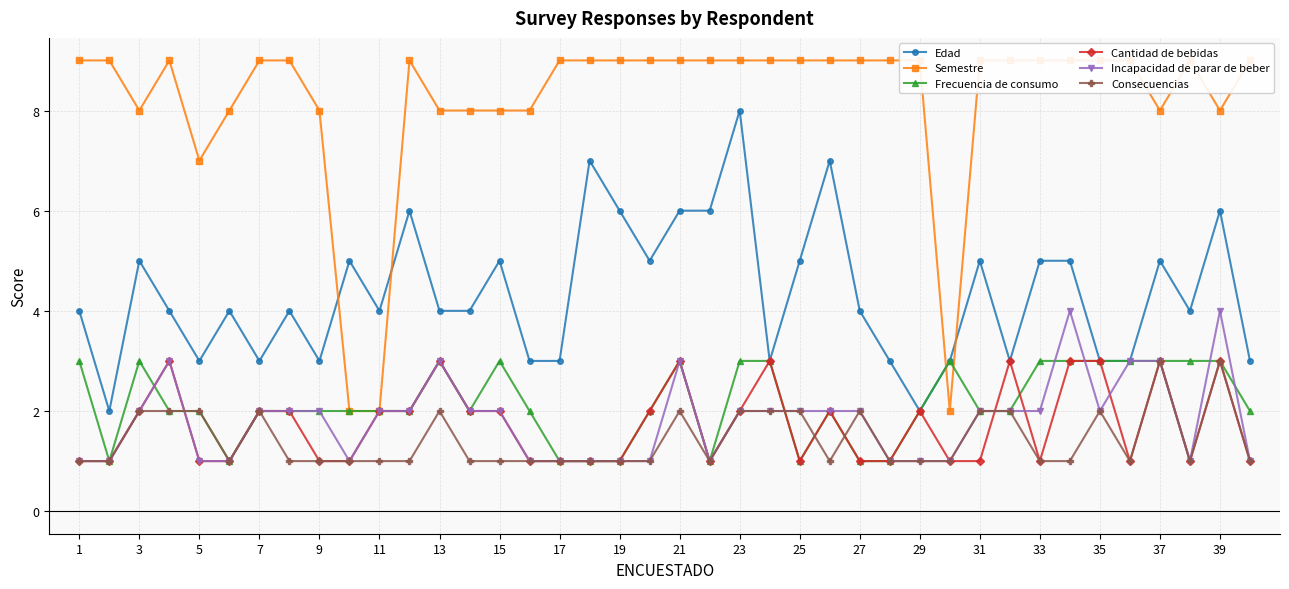

The value of Incapacidad de parar de beber at 15 is 2. True or false?

True